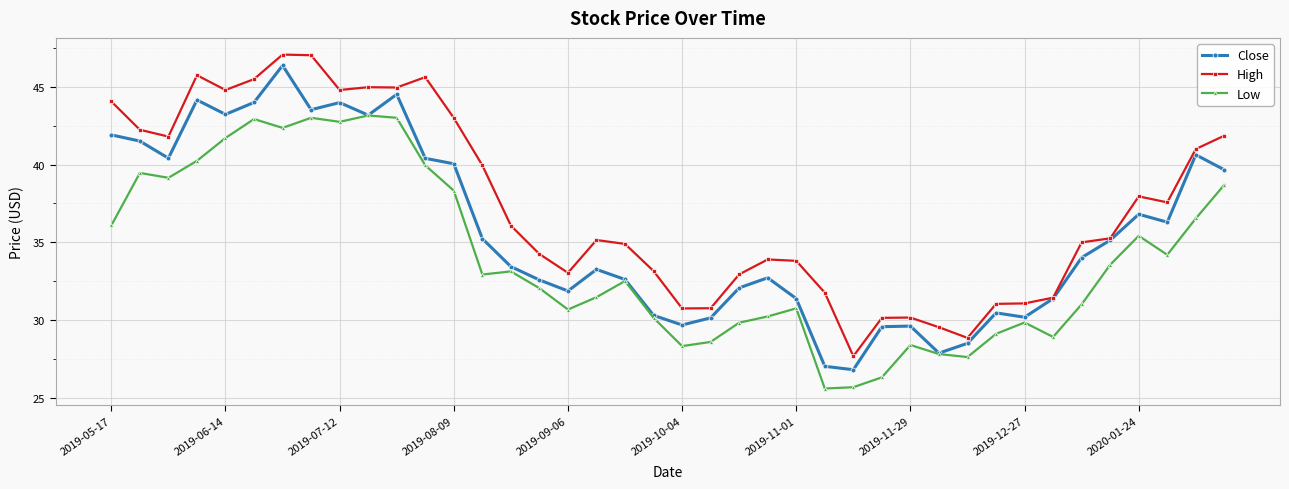

Rank the series by their average value, from lowest to highest.

Low, Close, High